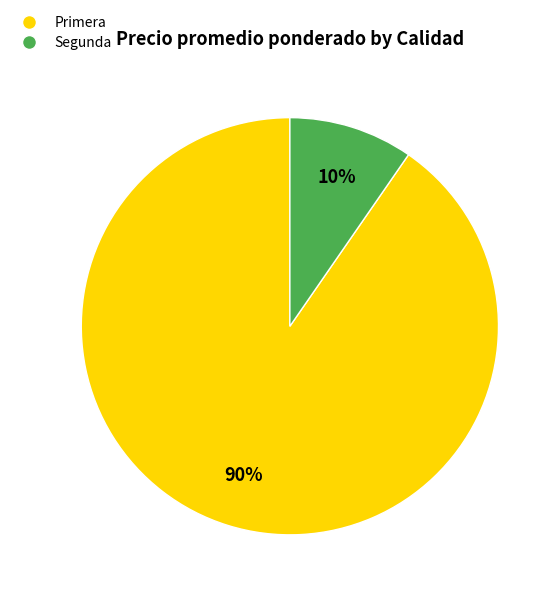

How many segments does this pie chart have?

2